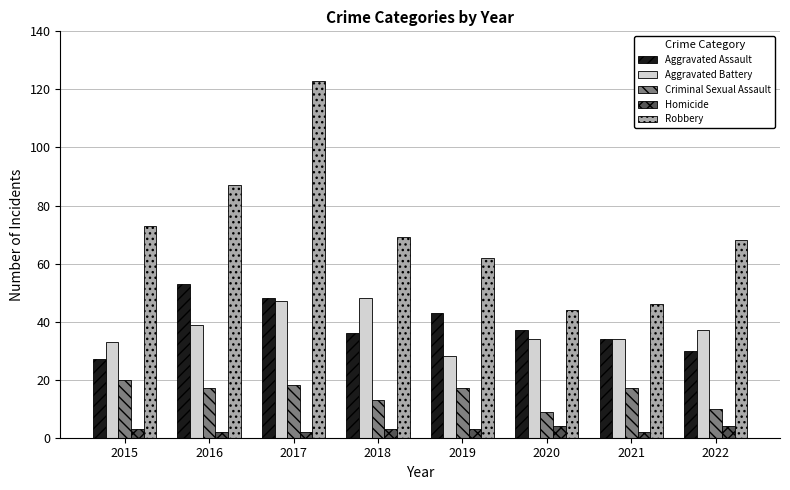

Where does the Robbery series first go above 69?

2015